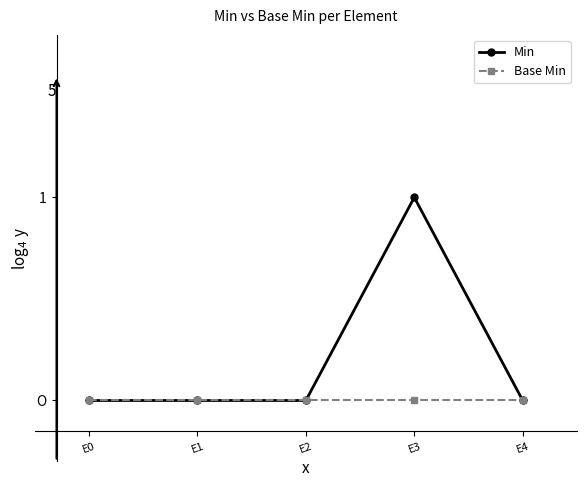

Rank the series at E3 from lowest to highest value.

Base Min, Min